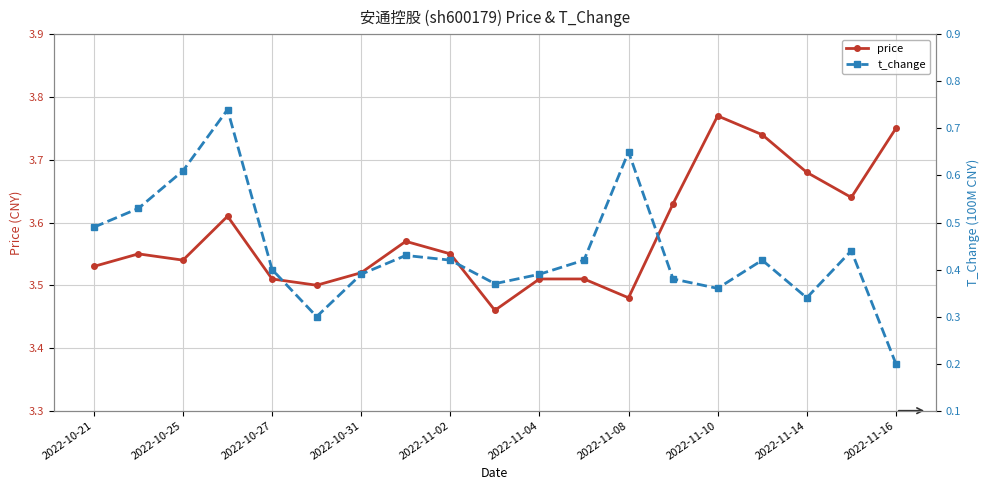

True or false: price has more than 0 points higher than both neighbors.

True